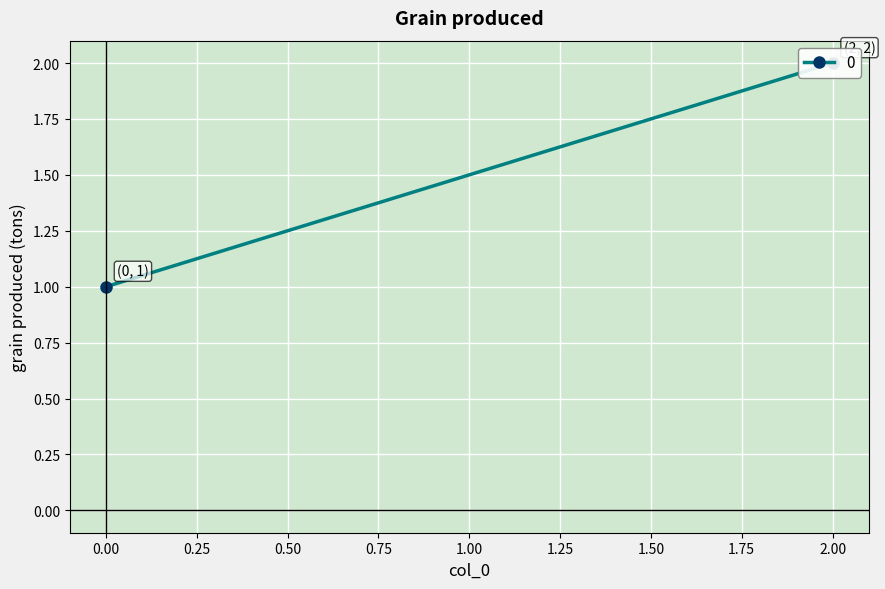

The chart shows a value of 0 at 0. True or false?

False